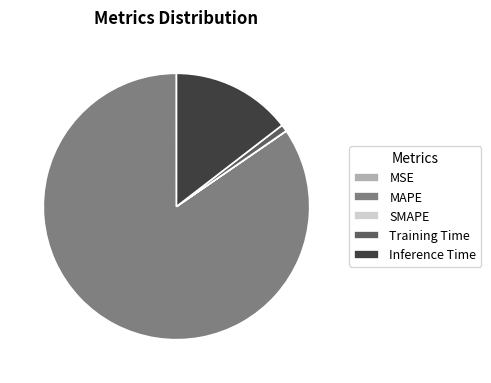

What is the majority slice?

MAPE